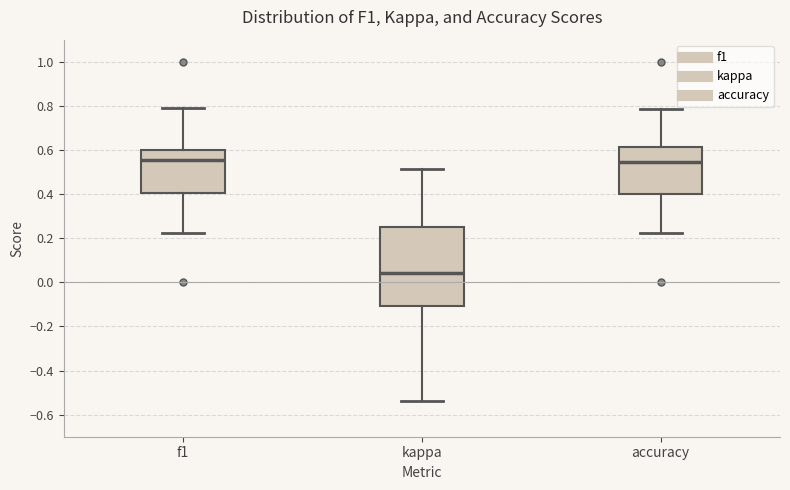

Reading left to right, transcribe this box plot: for each box, give where its median line is, the range the box spans, and where its two whiskers end, as read against the y-axis. The values are not printed on the chart, so give them approximately, as read against the axis.

f1: median 0.56, box 0.40 to 0.60, whiskers 0.22 to 0.80
kappa: median 0.04, box -0.10 to 0.26, whiskers -0.54 to 0.52
accuracy: median 0.54, box 0.40 to 0.62, whiskers 0.22 to 0.78